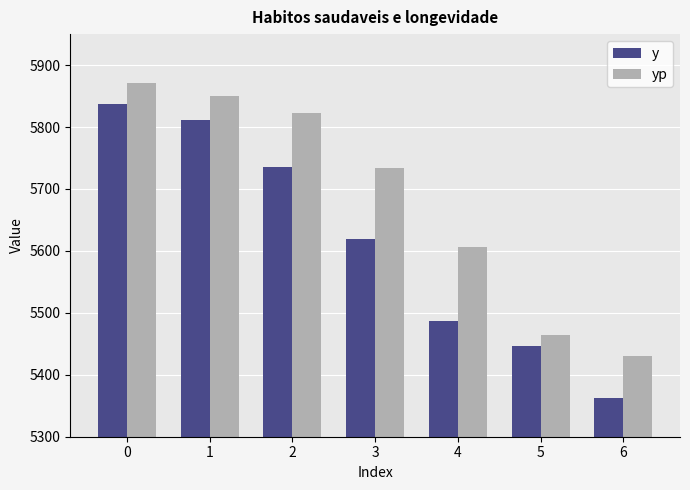

Rank the series at 3 from lowest to highest value.

y, yp